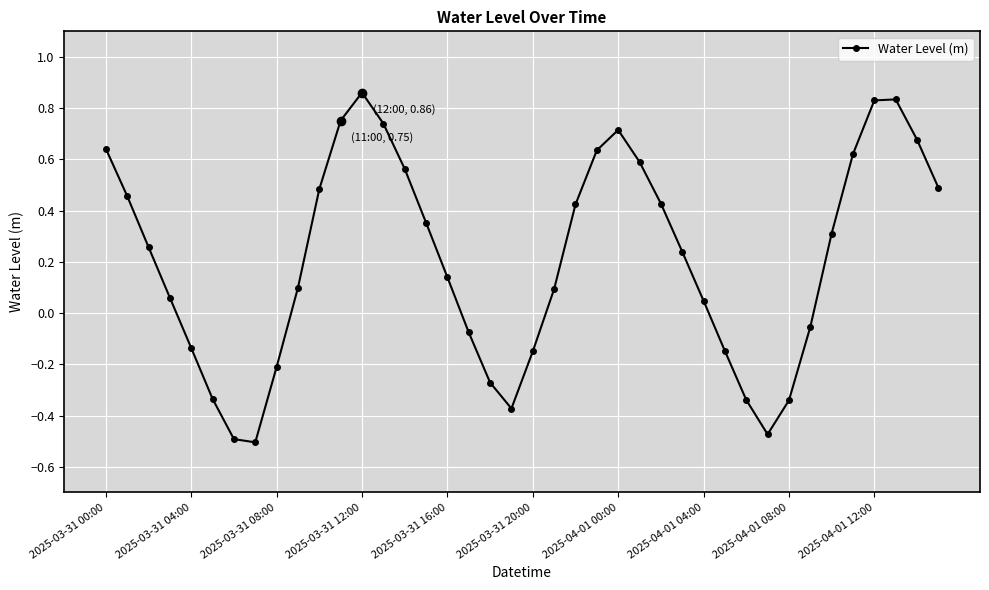

What is the sum of all values?

8.4